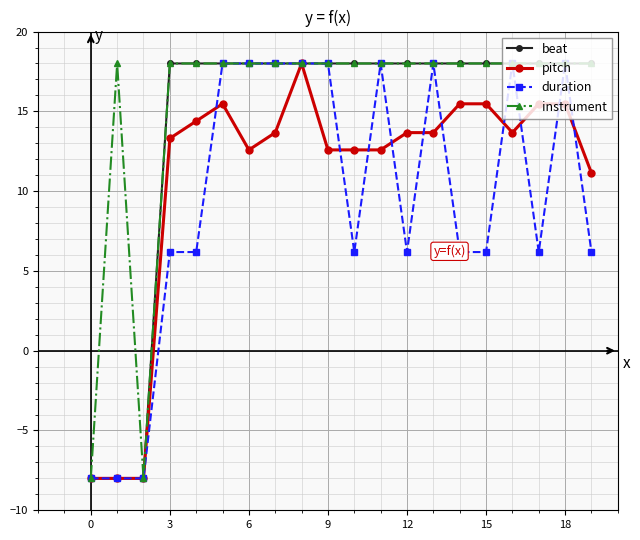

Rank the series by their average value, from highest to lowest.

instrument, beat, pitch, duration